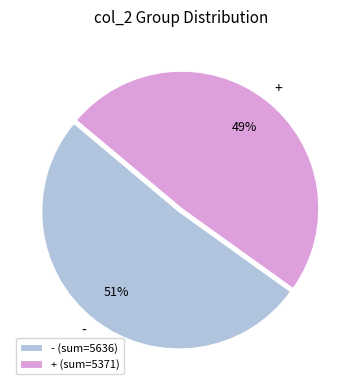

To the nearest percent, what is the average slice percentage?

50%